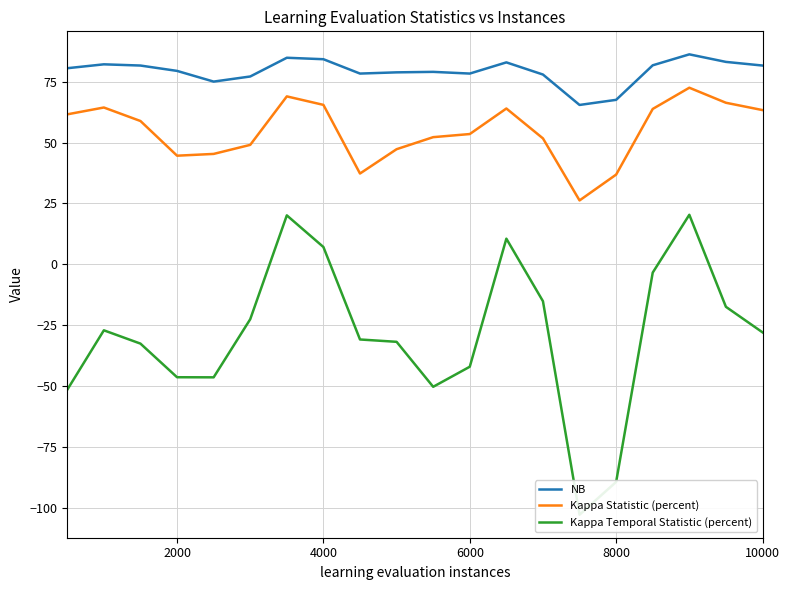

True or false: Kappa Statistic (percent) has a value of 35.3 at 10000.

False